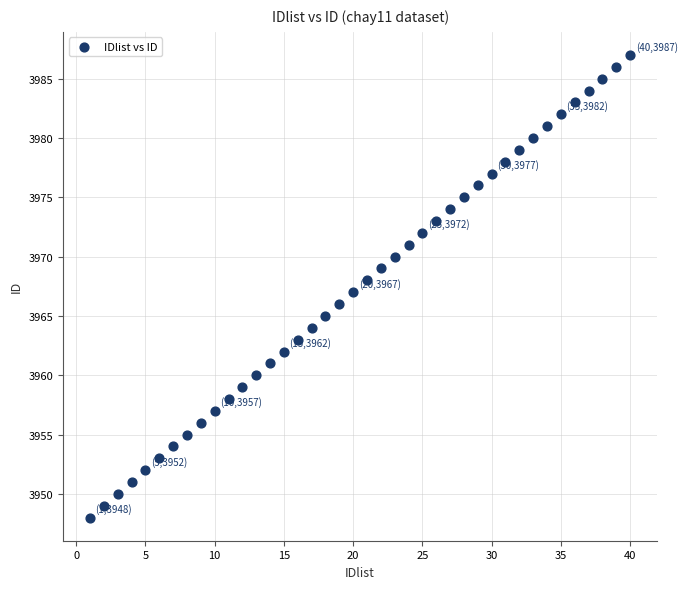

What is the range of X values (max minus min)?

39